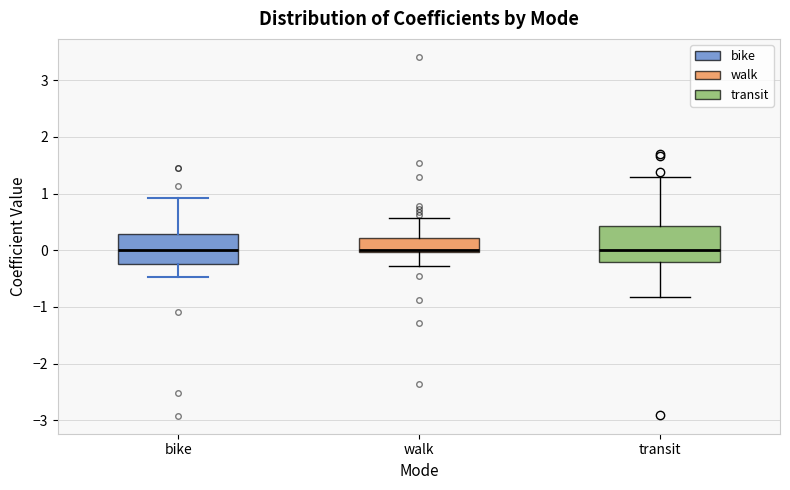

Where does the median line of the box for bike sit on the y-axis? The values are not printed on the chart, so give them approximately, as read against the axis.

0.0